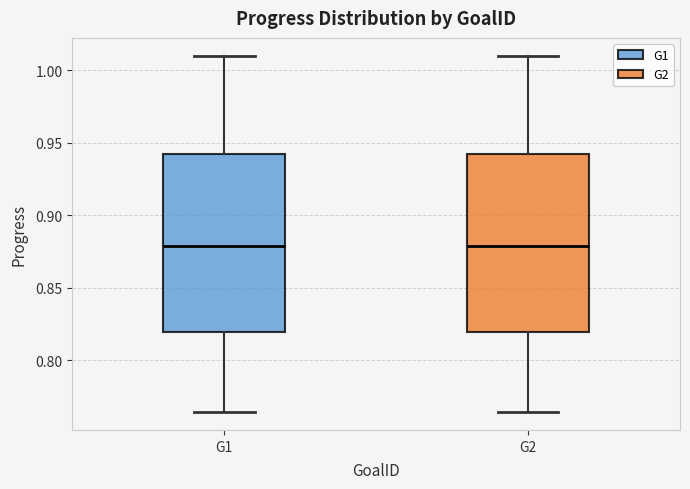

Where does the upper whisker of the box for G2 end on the y-axis? The values are not printed on the chart, so give them approximately, as read against the axis.

1.010